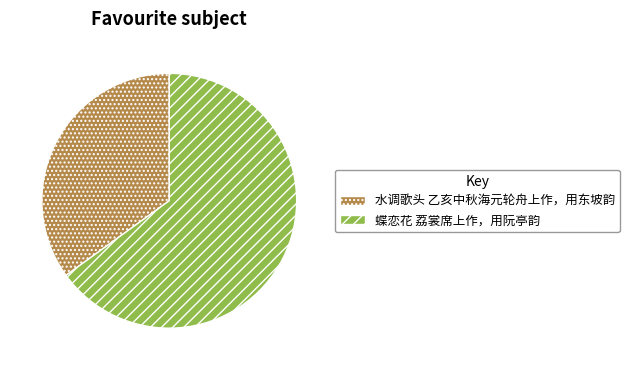

Rank the categories by value from lowest to highest.

水调歌头 乙亥中秋海元轮舟上作，用东坡韵, 蝶恋花 荔裳席上作，用阮亭韵